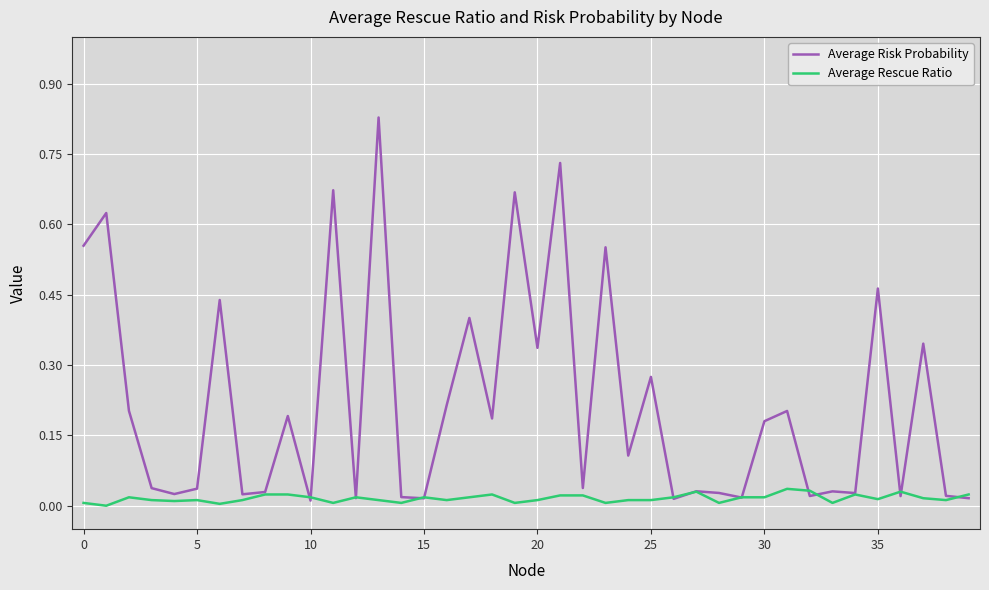

Which series has the largest range (max minus min)?

Average Risk Probability